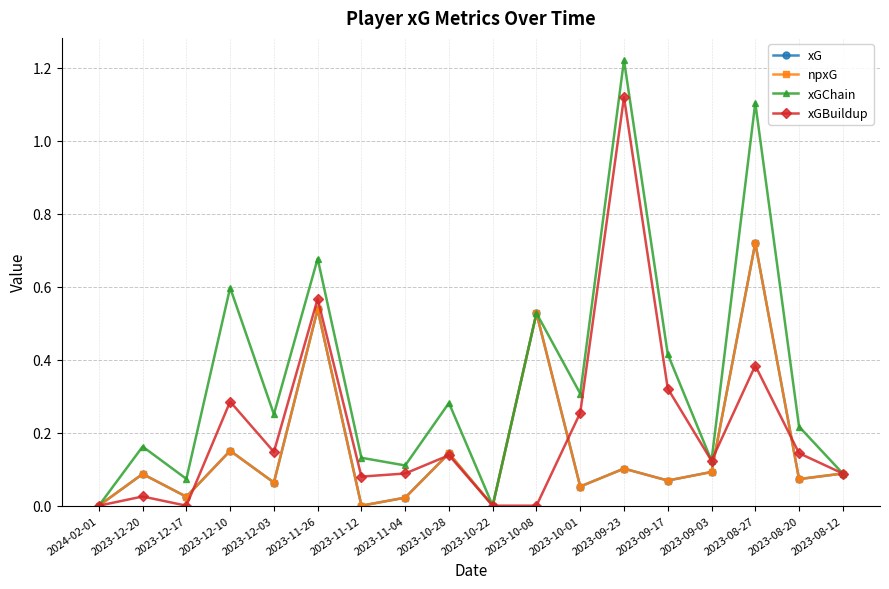

Is this an area chart (filled region under the line)?

No